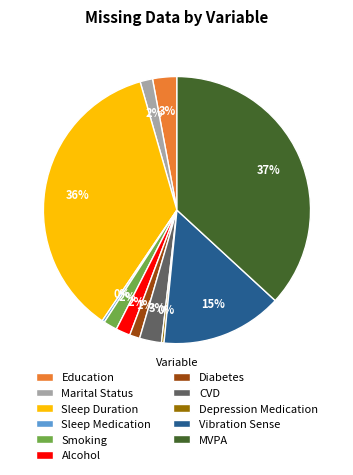

Is there any slice that represents more than half of the pie?

No